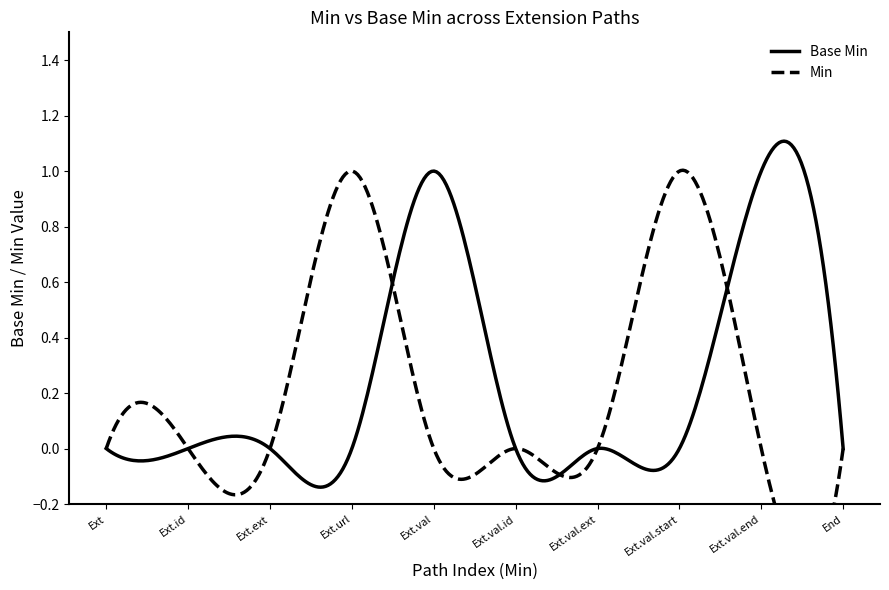

How many positive values are there?

2